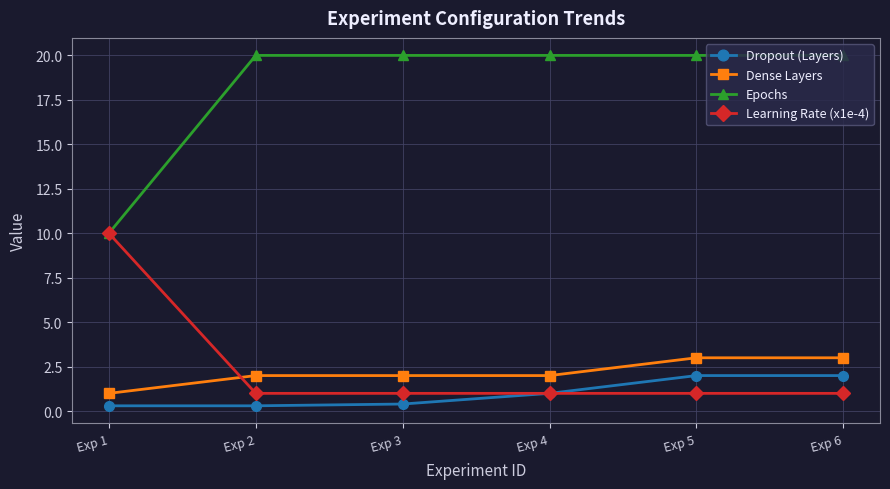

List the series in order of their peak value, lowest first.

Dropout (Layers), Dense Layers, Learning Rate (x1e-4), Epochs